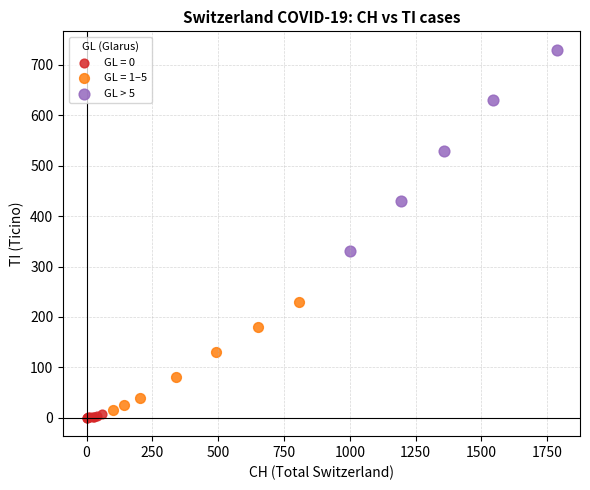

Which series has the widest spread of Y values?

GL > 5